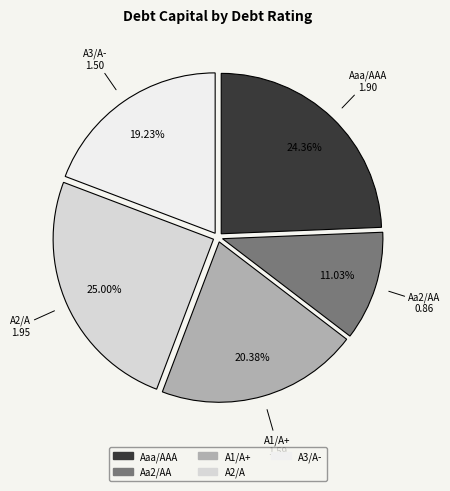

Count the number of slices in the pie.

5